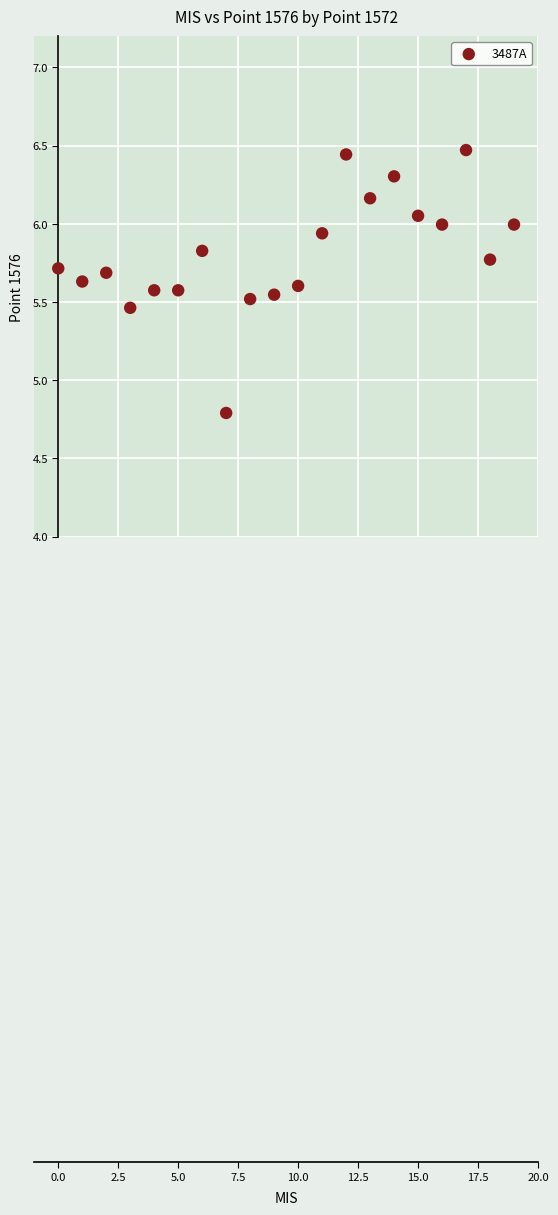

What is the range of Y values (max minus min)?

1.7